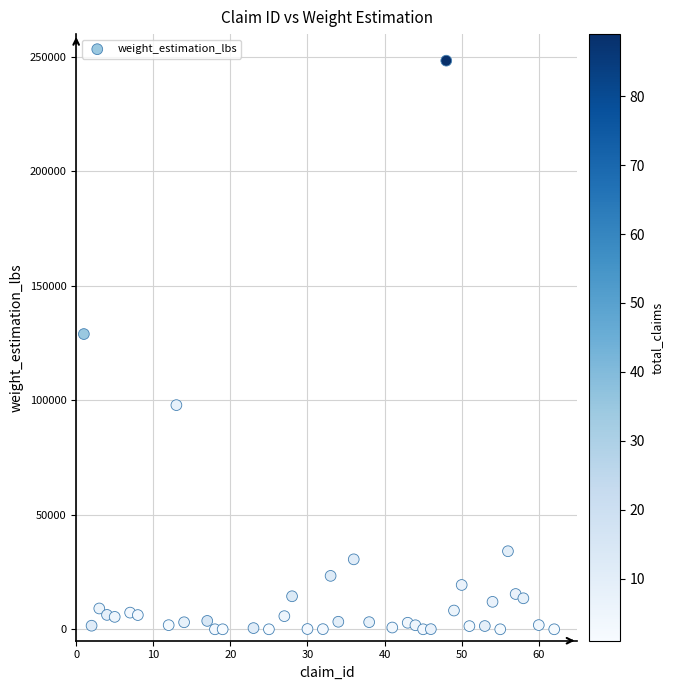

What is the range of X values (max minus min)?

61.0